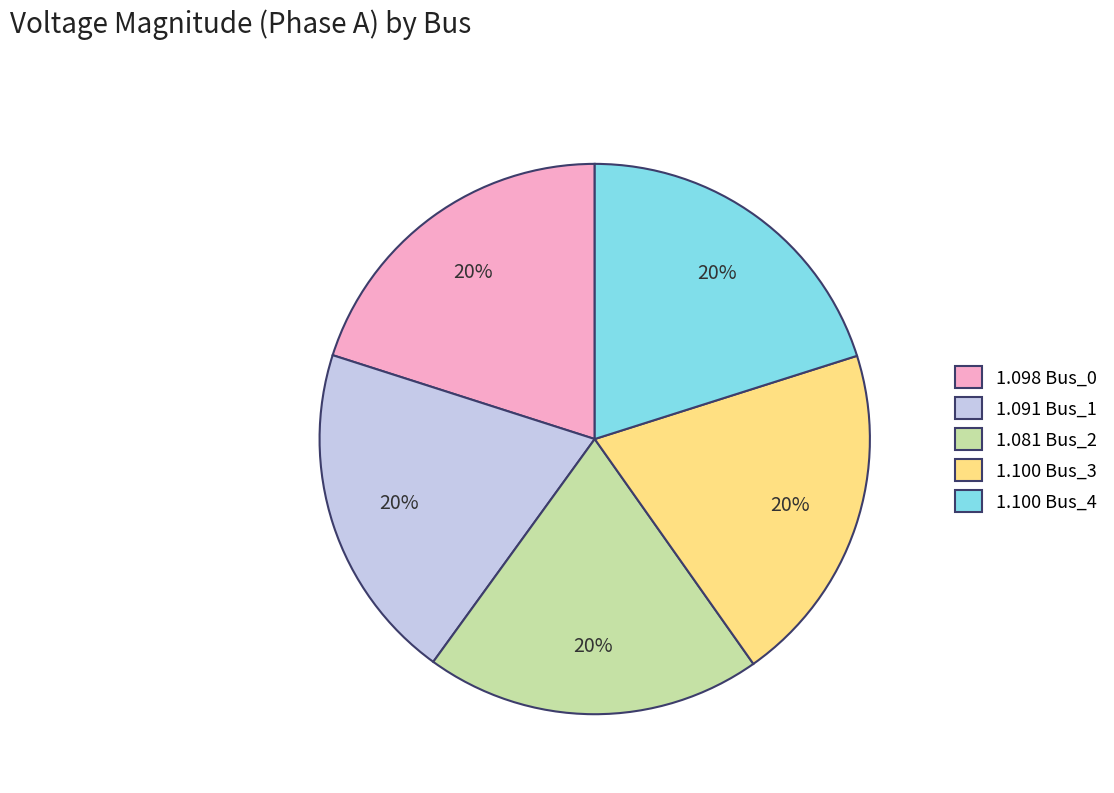

Does any single category account for the majority?

No